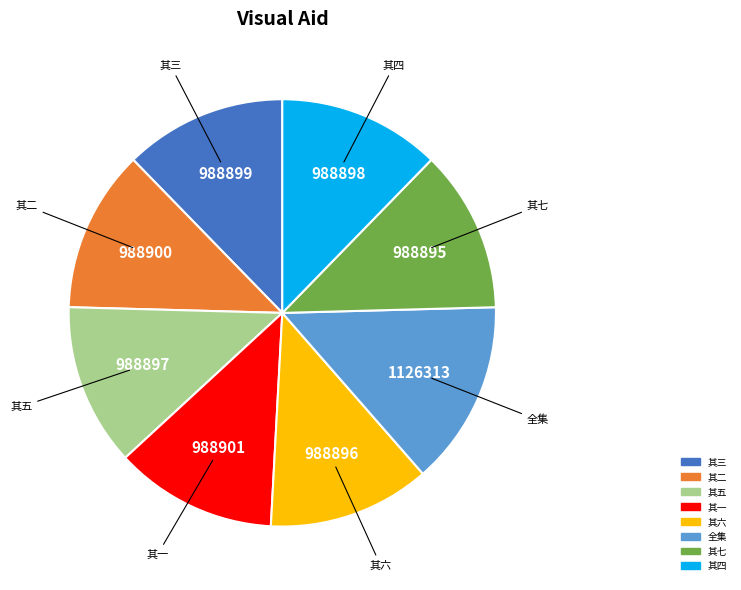

Is there any slice that represents more than half of the pie?

No